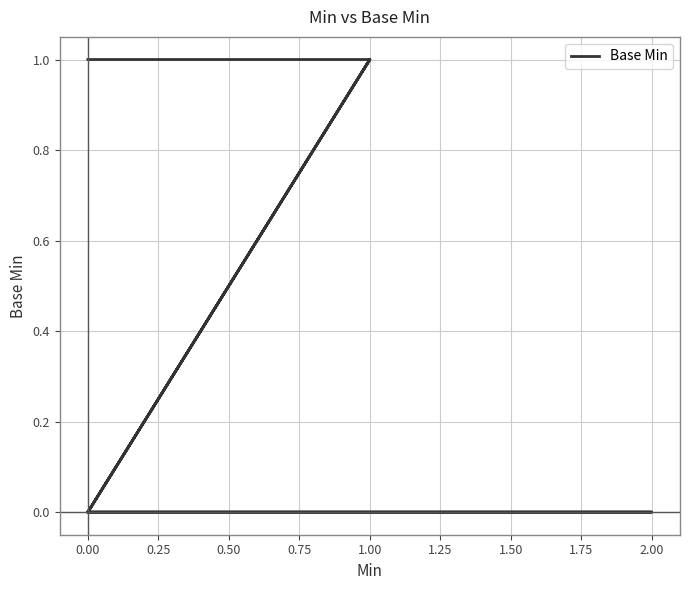

What is the change in value from 0.00 to 11?

+1